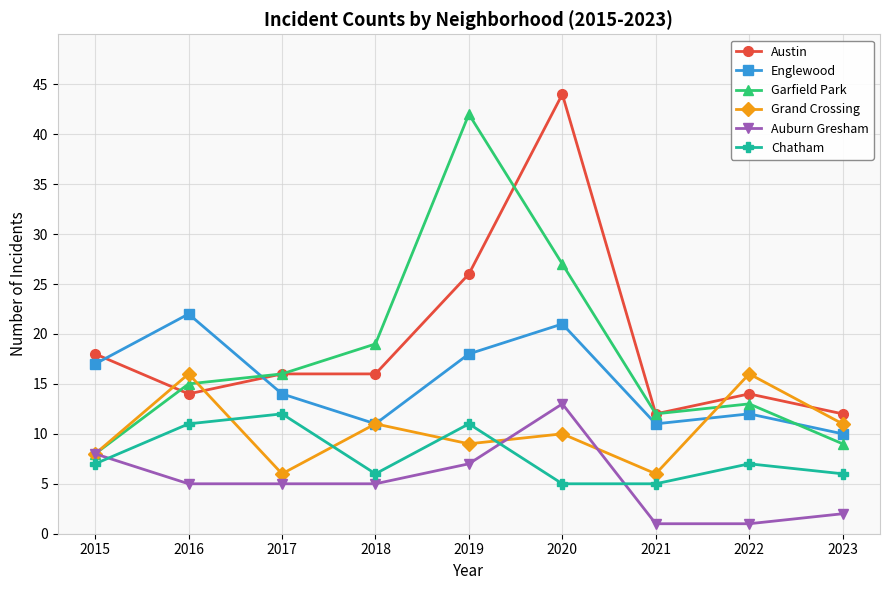

At how many categories does at least one series exceed 10?

9